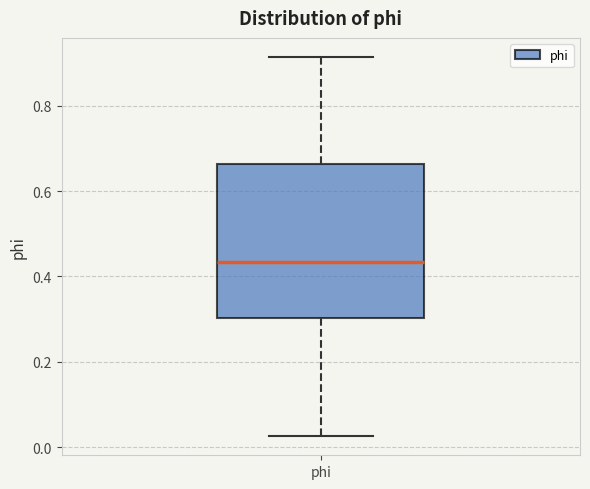

Read this box plot against the y-axis: the position of the median line, the range covered by the box, and the ends of both whiskers. The values are not printed on the chart, so give them approximately, as read against the axis.

median 0.44, box 0.30 to 0.66, whiskers 0.02 to 0.92